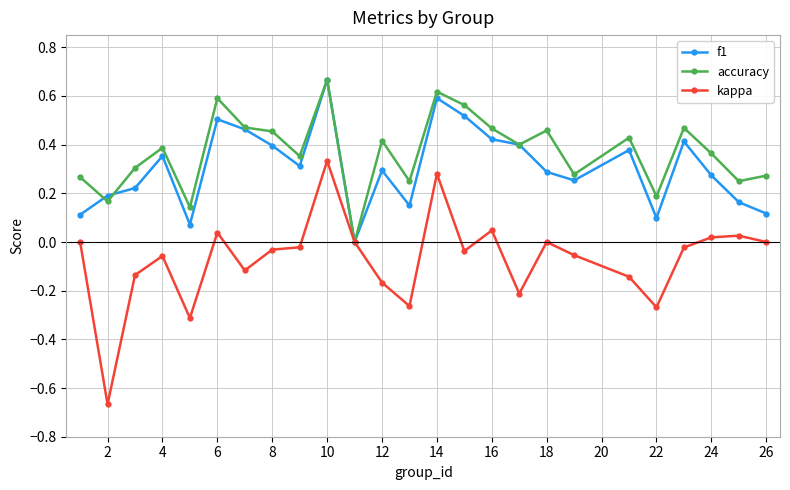

Which series has the widest spread of values?

kappa